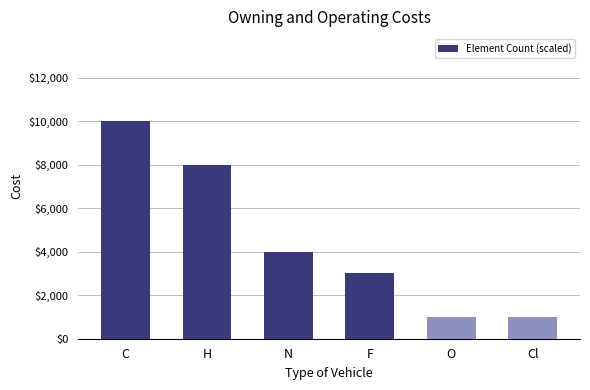

What is the difference between the second highest and minimum values?

7000